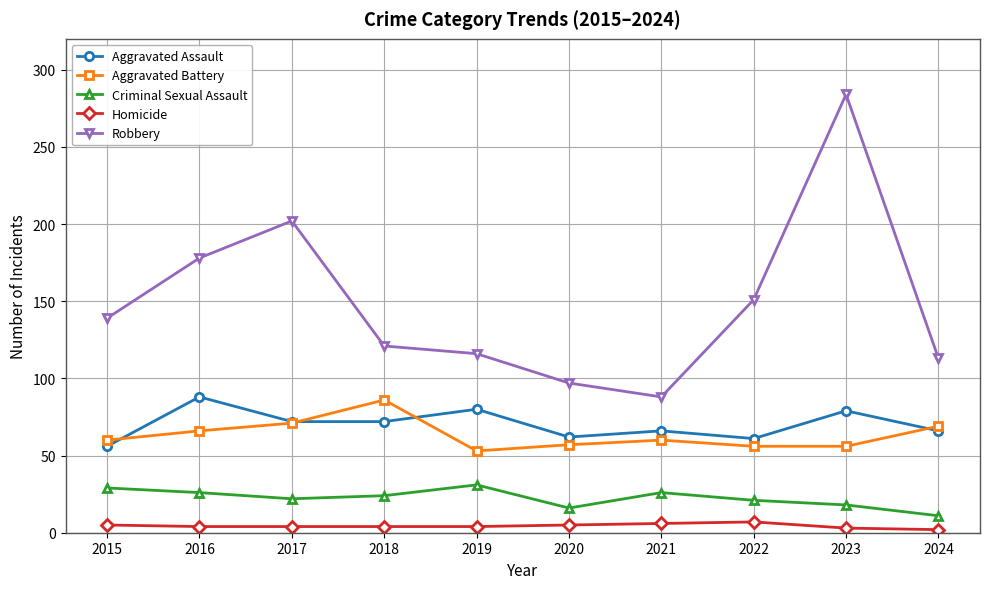

True or false: Criminal Sexual Assault and Robbery cross at least once.

False